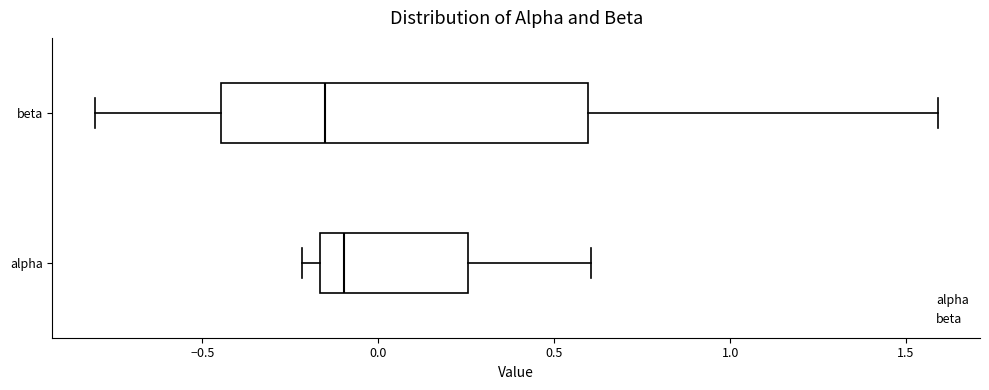

Reading bottom to top, read every box against the x-axis: the position of its median line, the range the box covers, and the ends of its whiskers. The values are not printed on the chart, so give them approximately, as read against the axis.

alpha: median -0.10, box -0.15 to 0.25, whiskers -0.20 to 0.60
beta: median -0.15, box -0.45 to 0.60, whiskers -0.80 to 1.60